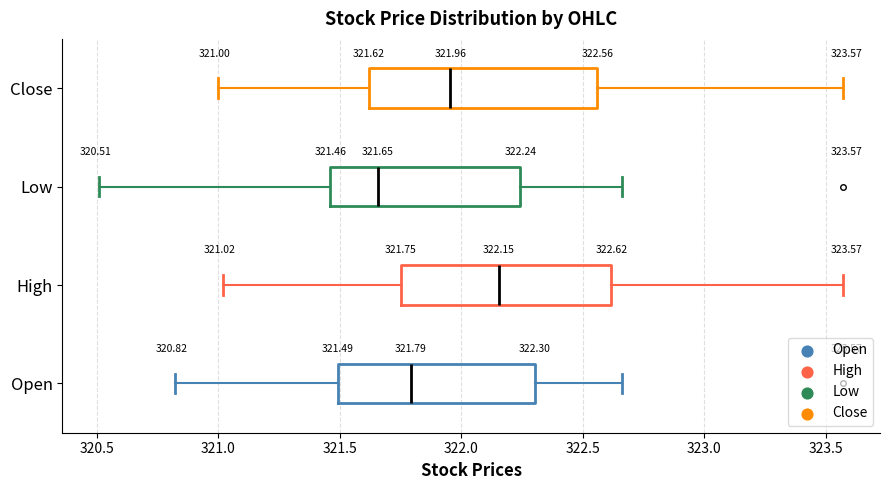

Which box is the widest, from its left edge to its right edge?

Close